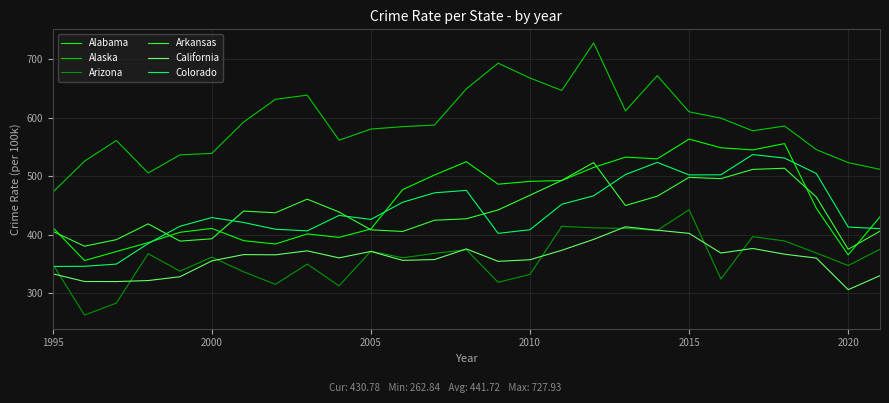

Which series has the largest total across all categories?

Alaska